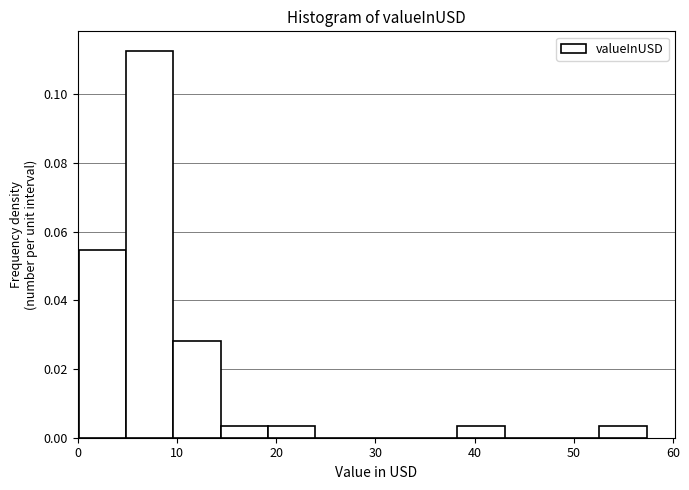

Reading left to right, list every bar in this chart as the range it spans on the x-axis followed by its height. Neither the bar edges nor the heights are printed on the chart, so give them approximately, as read against the axes.

0 to 5: 0.054
5 to 10: 0.112
10 to 14: 0.028
14 to 19: 0.004
19 to 24: 0.004
24 to 29: 0
29 to 33: 0
33 to 38: 0
38 to 43: 0.004
43 to 48: 0
48 to 53: 0
53 to 57: 0.004